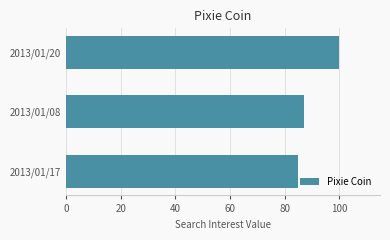

Reading bottom to top, what are all the values shown in this chart?

85	87	100